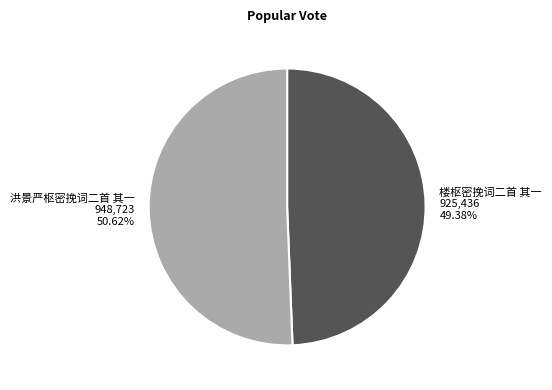

Which category has the biggest portion of the pie?

洪景严枢密挽词二首 其一